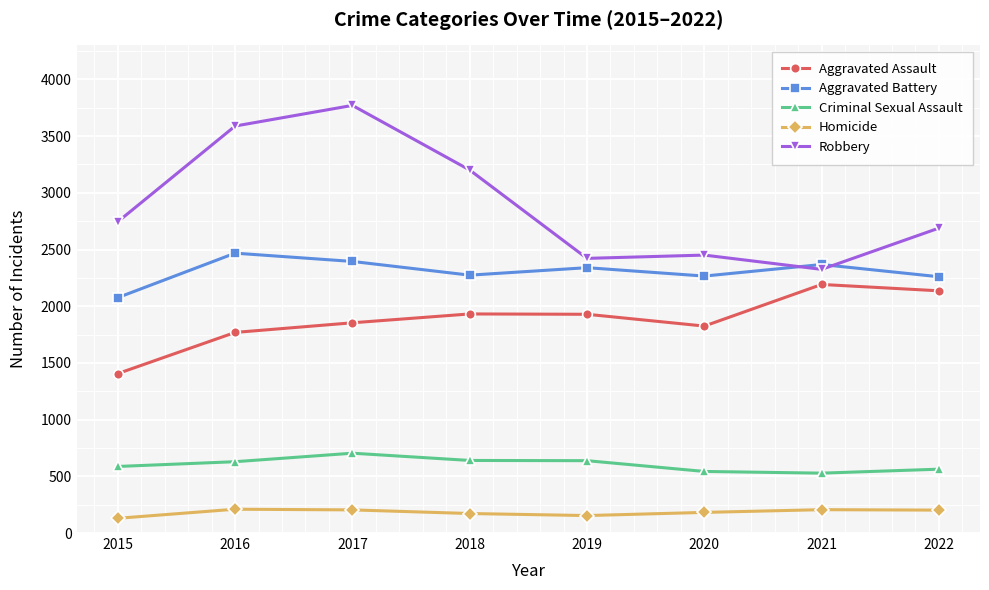

True or false: Homicide and Aggravated Assault cross at least once.

False